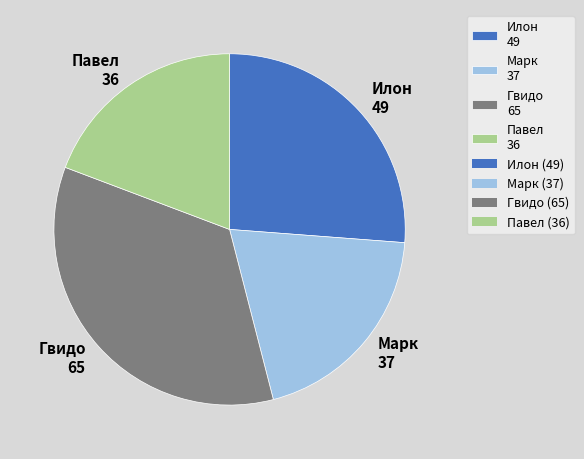

Which has a higher value, Илон or Марк?

Илон